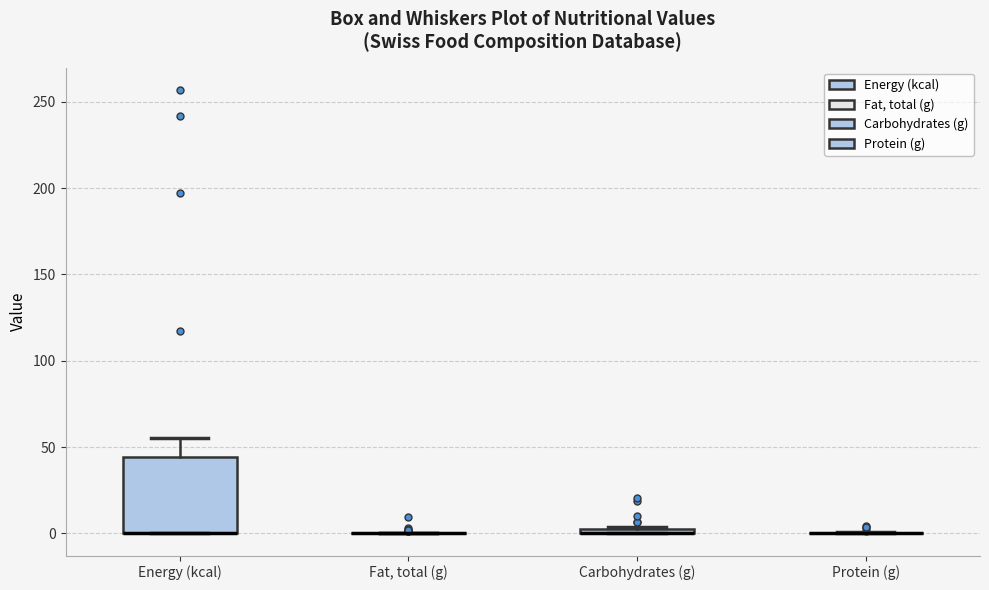

Where does the upper whisker of the box for Energy (kcal) end on the y-axis? The values are not printed on the chart, so give them approximately, as read against the axis.

55